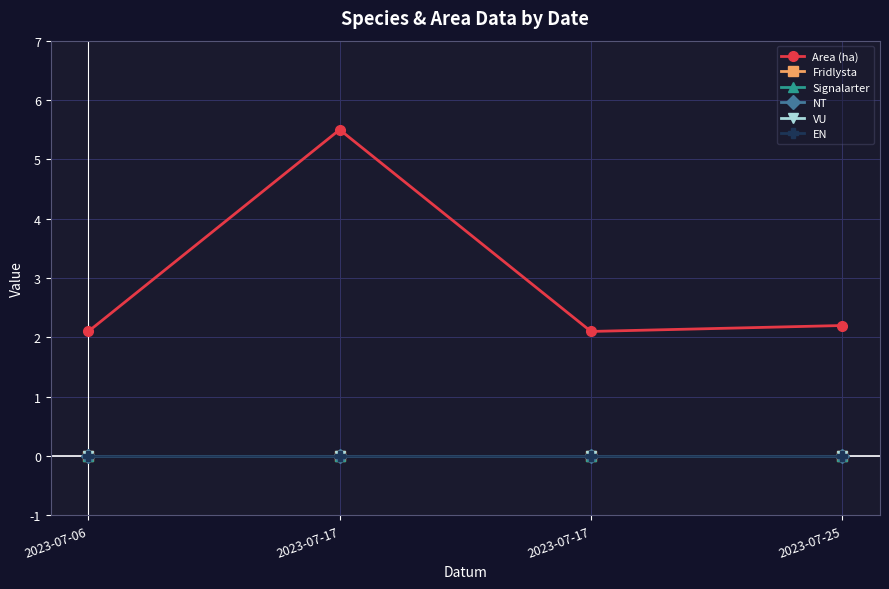

Which series has the widest spread of values?

Area (ha)